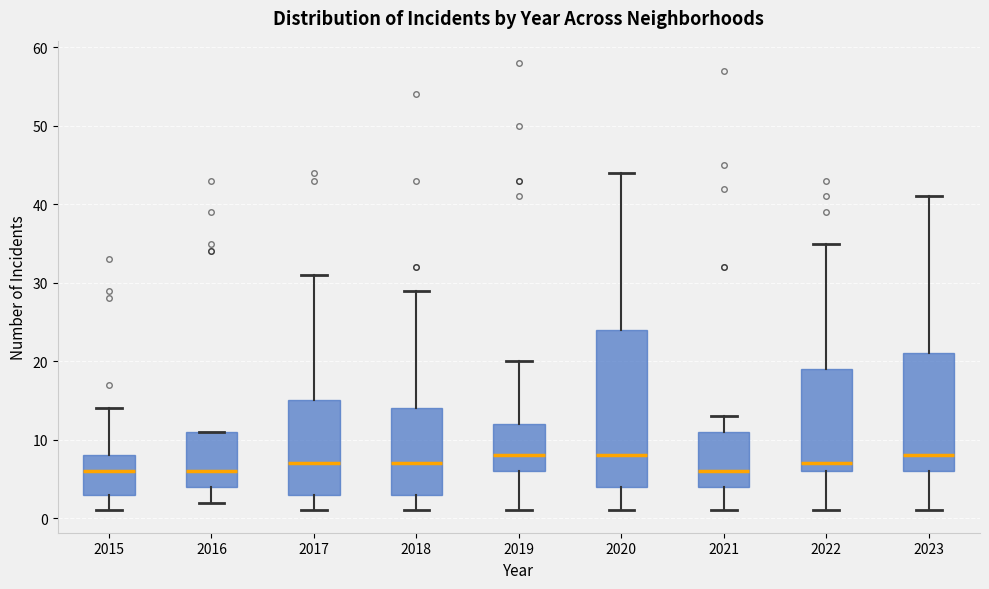

Reading left to right, transcribe this box plot: for each box, give where its median line is, the range the box spans, and where its two whiskers end, as read against the y-axis. The values are not printed on the chart, so give them approximately, as read against the axis.

2015: median 6, box 3 to 8, whiskers 1 to 14
2016: median 6, box 4 to 11, whiskers 2 to 11
2017: median 7, box 3 to 15, whiskers 1 to 31
2018: median 7, box 3 to 14, whiskers 1 to 29
2019: median 8, box 6 to 12, whiskers 1 to 20
2020: median 8, box 4 to 24, whiskers 1 to 44
2021: median 6, box 4 to 11, whiskers 1 to 13
2022: median 7, box 6 to 19, whiskers 1 to 35
2023: median 8, box 6 to 21, whiskers 1 to 41